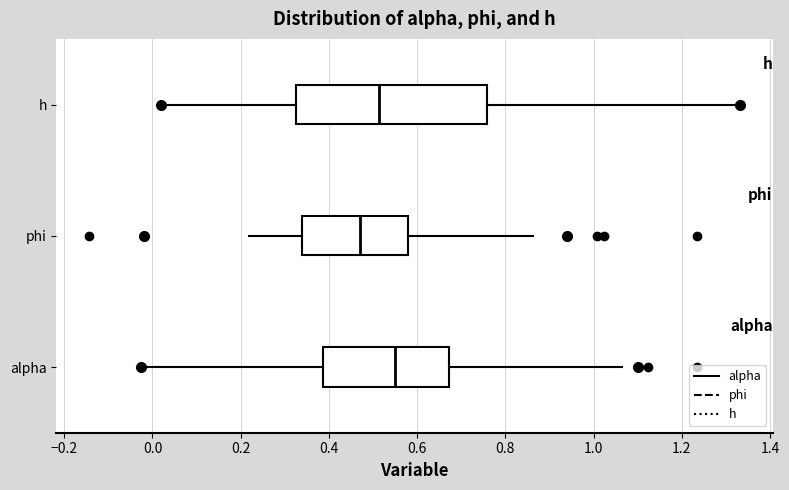

Reading bottom to top, read every box against the x-axis: the position of its median line, the range the box covers, and the ends of its whiskers. The values are not printed on the chart, so give them approximately, as read against the axis.

alpha: median 0.54, box 0.38 to 0.68, whiskers -0.02 to 1.06
phi: median 0.48, box 0.34 to 0.58, whiskers 0.22 to 0.86
h: median 0.52, box 0.32 to 0.76, whiskers 0.02 to 1.34